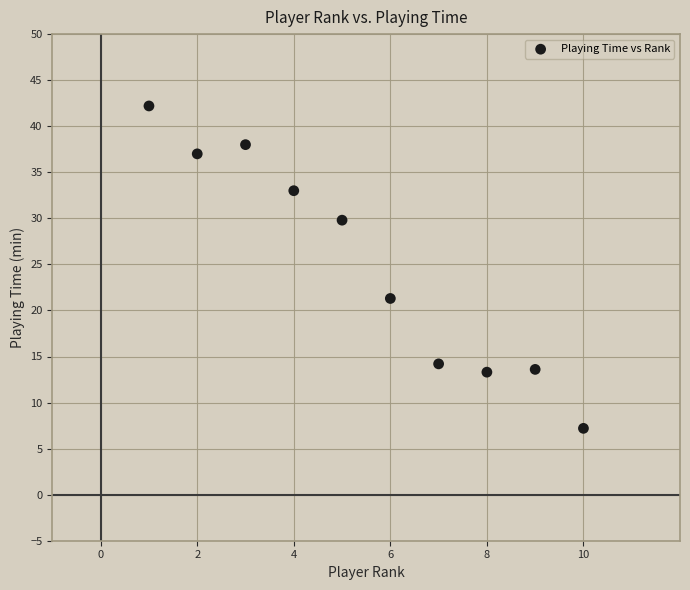

What Y value in the scatter plot is closest to 24?

21.3